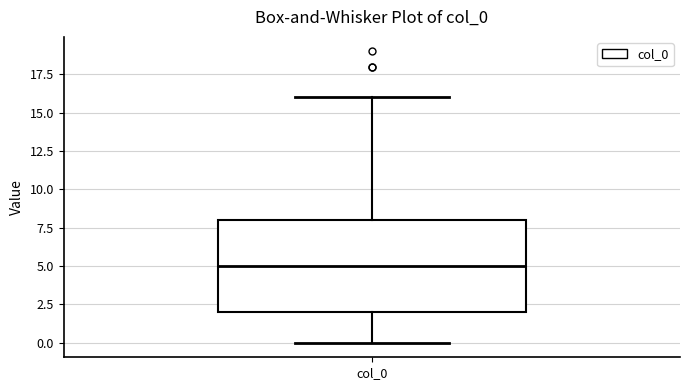

Where does the median line of the box for col_0 sit on the y-axis? The values are not printed on the chart, so give them approximately, as read against the axis.

5